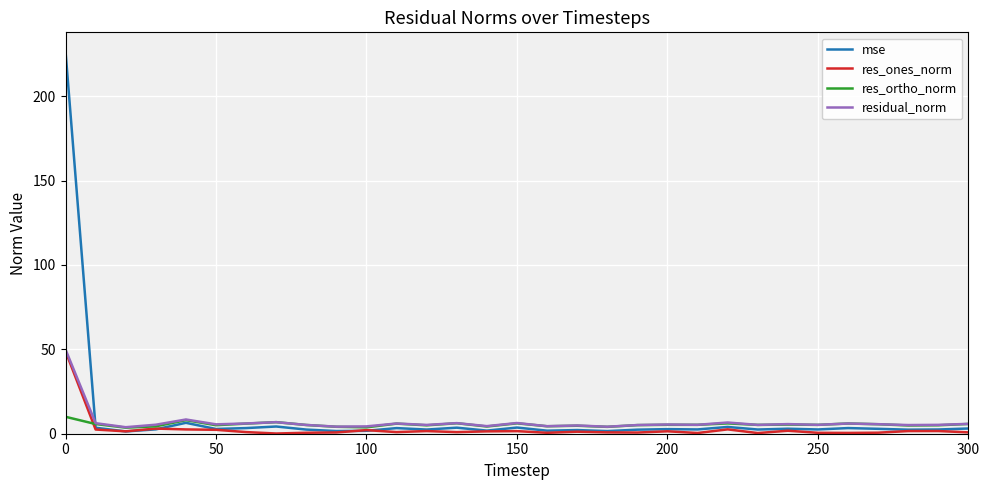

What is the sum of all res_ones_norm values?

87.1